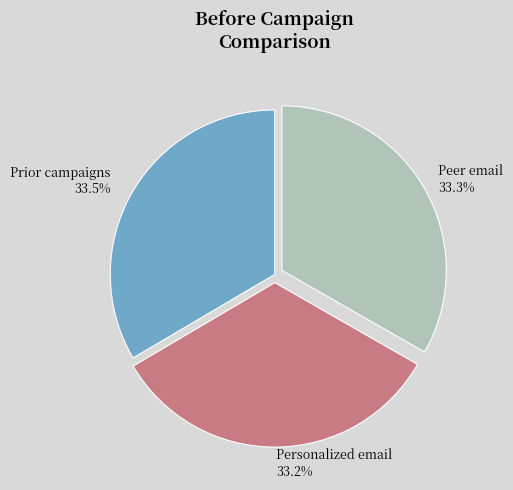

Does any single category account for the majority?

No